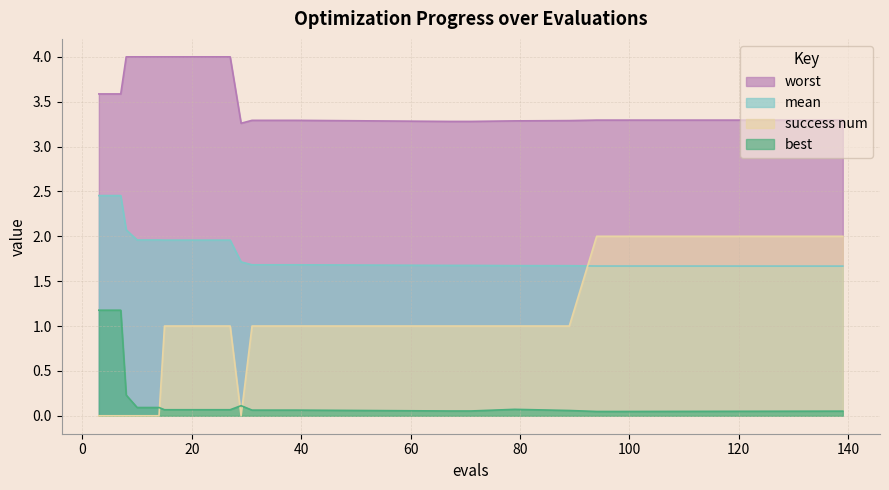

Which series has the largest range (max minus min)?

success num